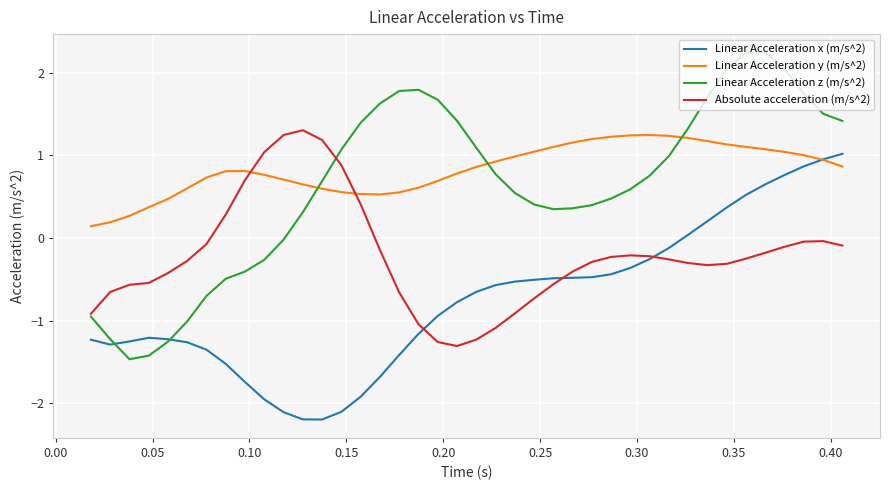

Which series has the largest range (max minus min)?

Linear Acceleration z (m/s^2)